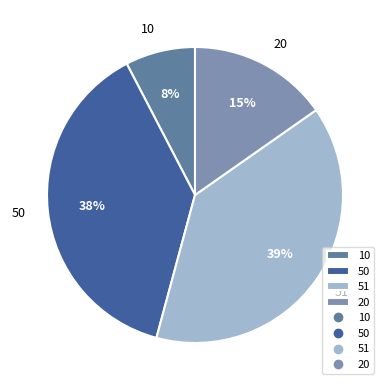

True or false: 50 accounts for 38% of the total.

True